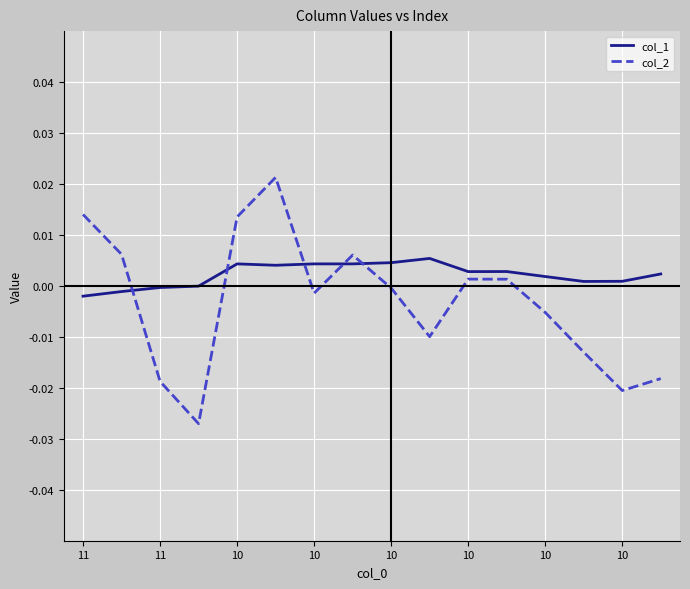

How many intersections are there between col_1 and col_2?

5